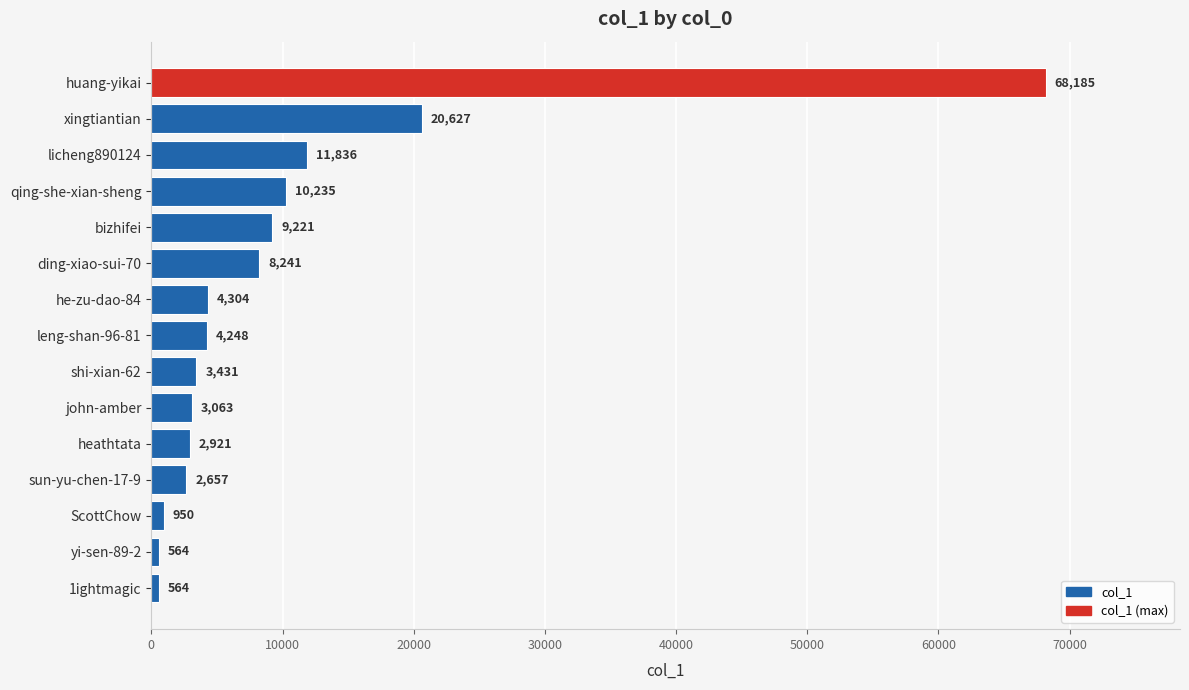

What is the change in value from huang-yikai to he-zu-dao-84?

-63881